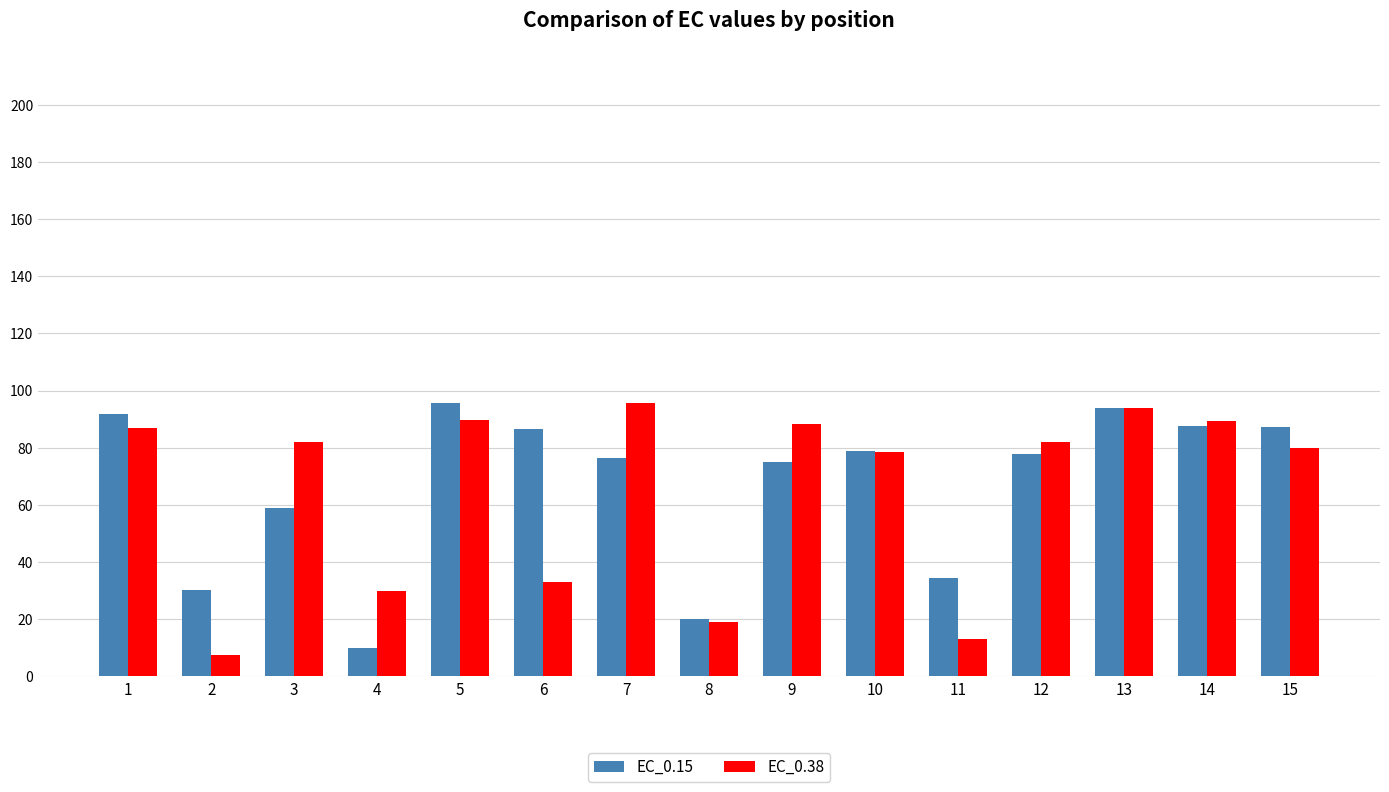

What is the spread (max minus min) of values at 15?

7.3